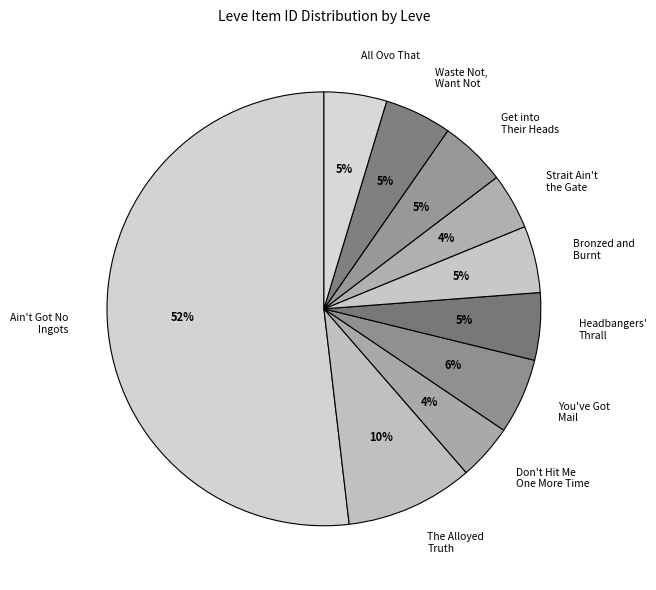

To the nearest percent, what percentage of the pie is You've Got Mail?

6%